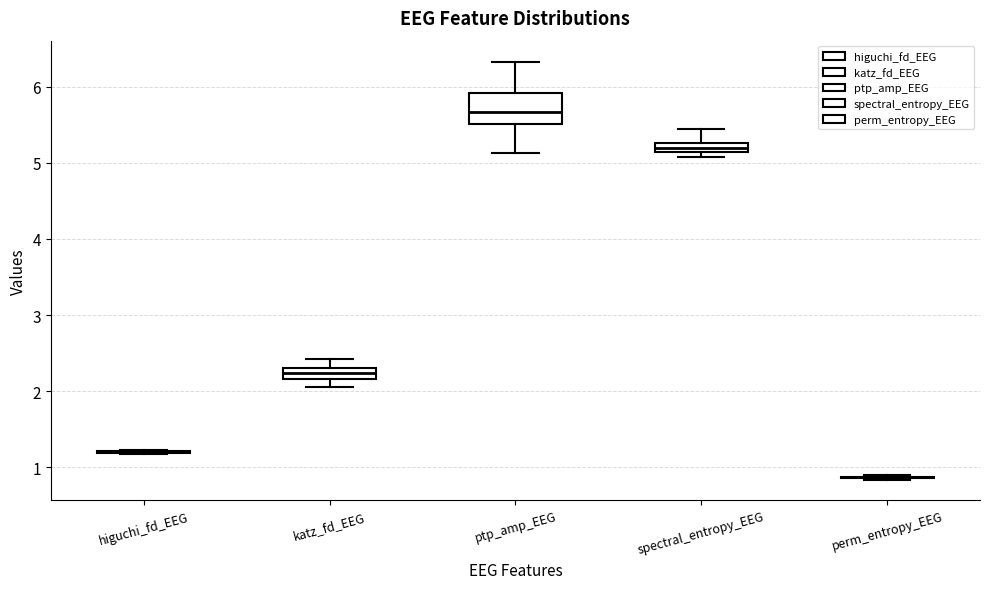

Comparing the boxes themselves (not the whiskers), which one is the tallest?

ptp_amp_EEG